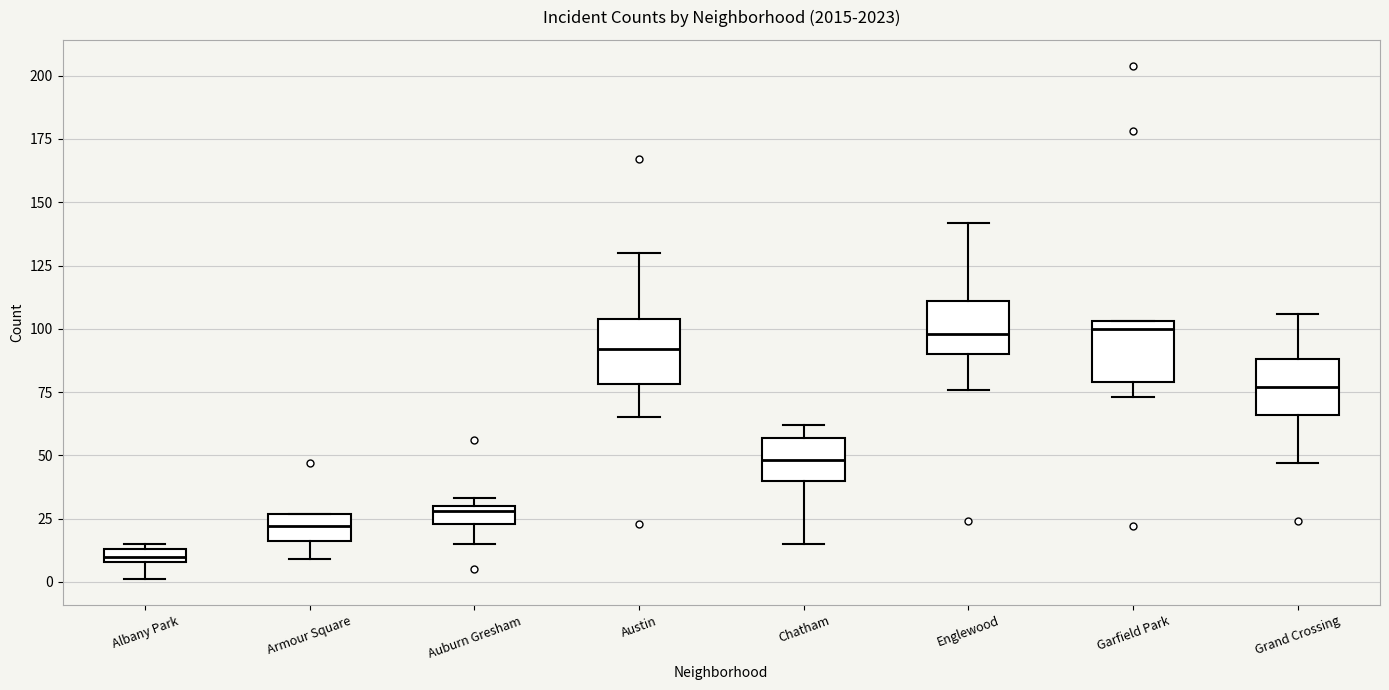

Where does the median line of the box for Garfield Park sit on the y-axis? The values are not printed on the chart, so give them approximately, as read against the axis.

100